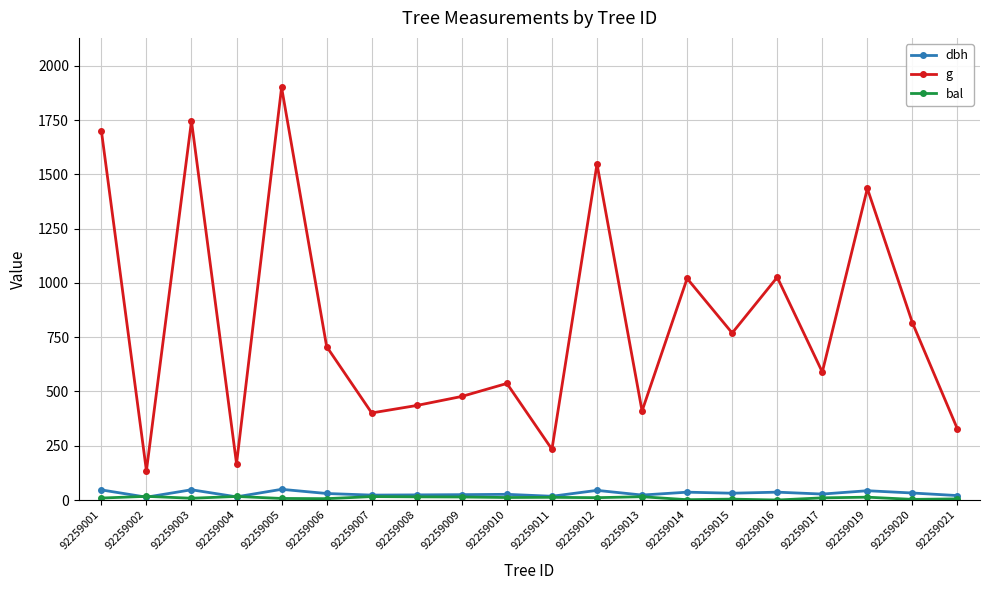

True or false: dbh and g intersect in this chart.

False